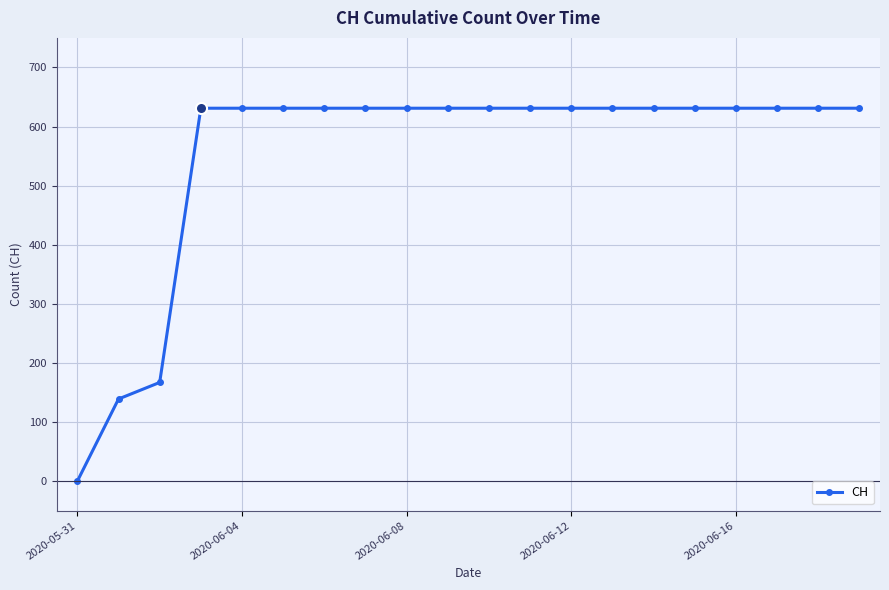

Does the chart display data point markers on the line(s)?

Yes